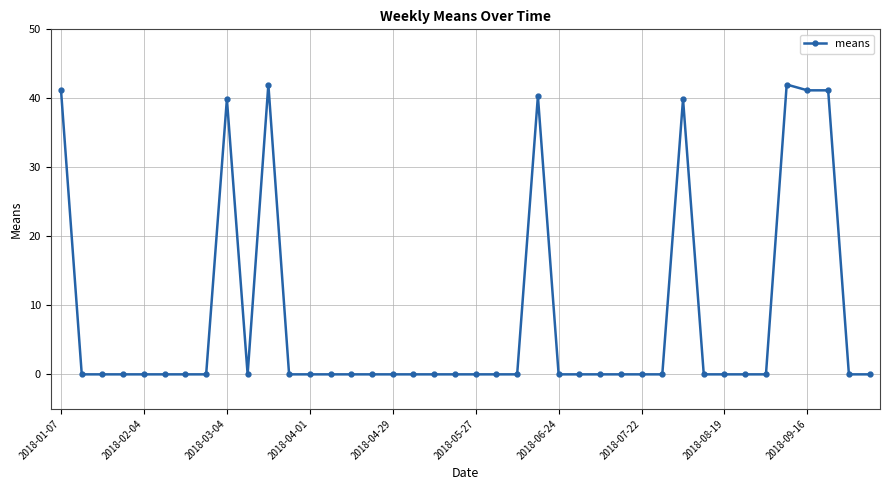

What is the maximum value shown in the chart?

42.0